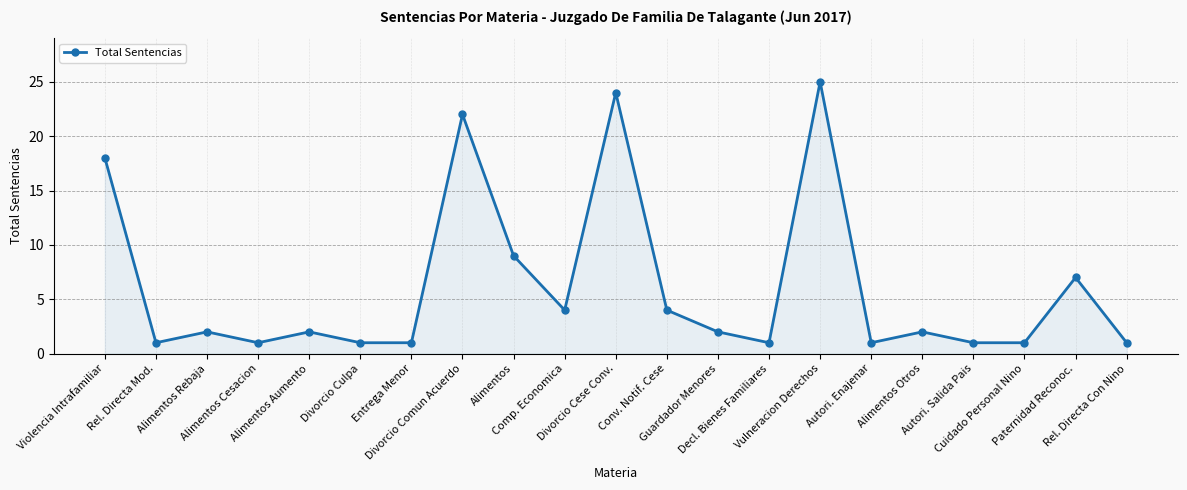

At which category does the chart reach its peak across all series?

Vulneracion Derechos